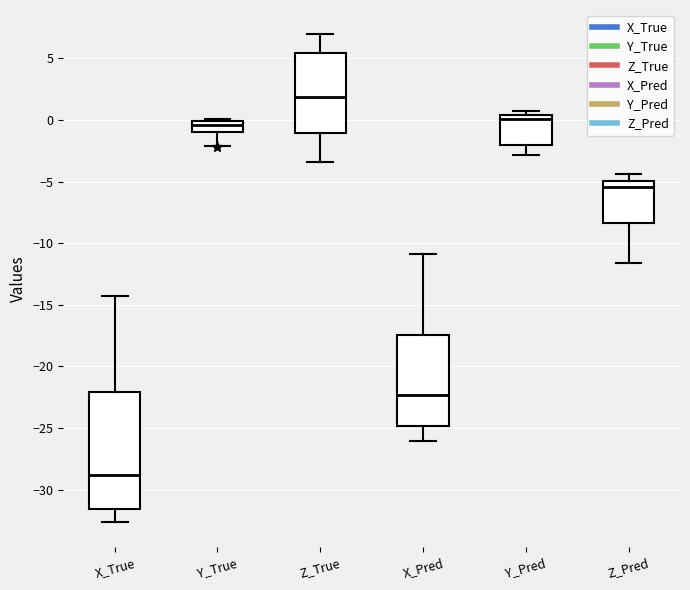

Reading left to right, transcribe this box plot: for each box, give where its median line is, the range the box spans, and where its two whiskers end, as read against the y-axis. The values are not printed on the chart, so give them approximately, as read against the axis.

X_True: median -29.0, box -31.5 to -22.0, whiskers -32.5 to -14.0
Y_True: median -0.5, box -1.0 to 0.0, whiskers -2.0 to 0.0 (just above the box's upper edge)
Z_True: median 2.0, box -1.0 to 5.5, whiskers -3.5 to 7.0
X_Pred: median -22.5, box -25.0 to -17.5, whiskers -26.0 to -11.0
Y_Pred: median 0.0, box -2.0 to 0.5, whiskers -3.0 to 0.5 (just above the box's upper edge)
Z_Pred: median -5.5, box -8.5 to -5.0, whiskers -11.5 to -4.5